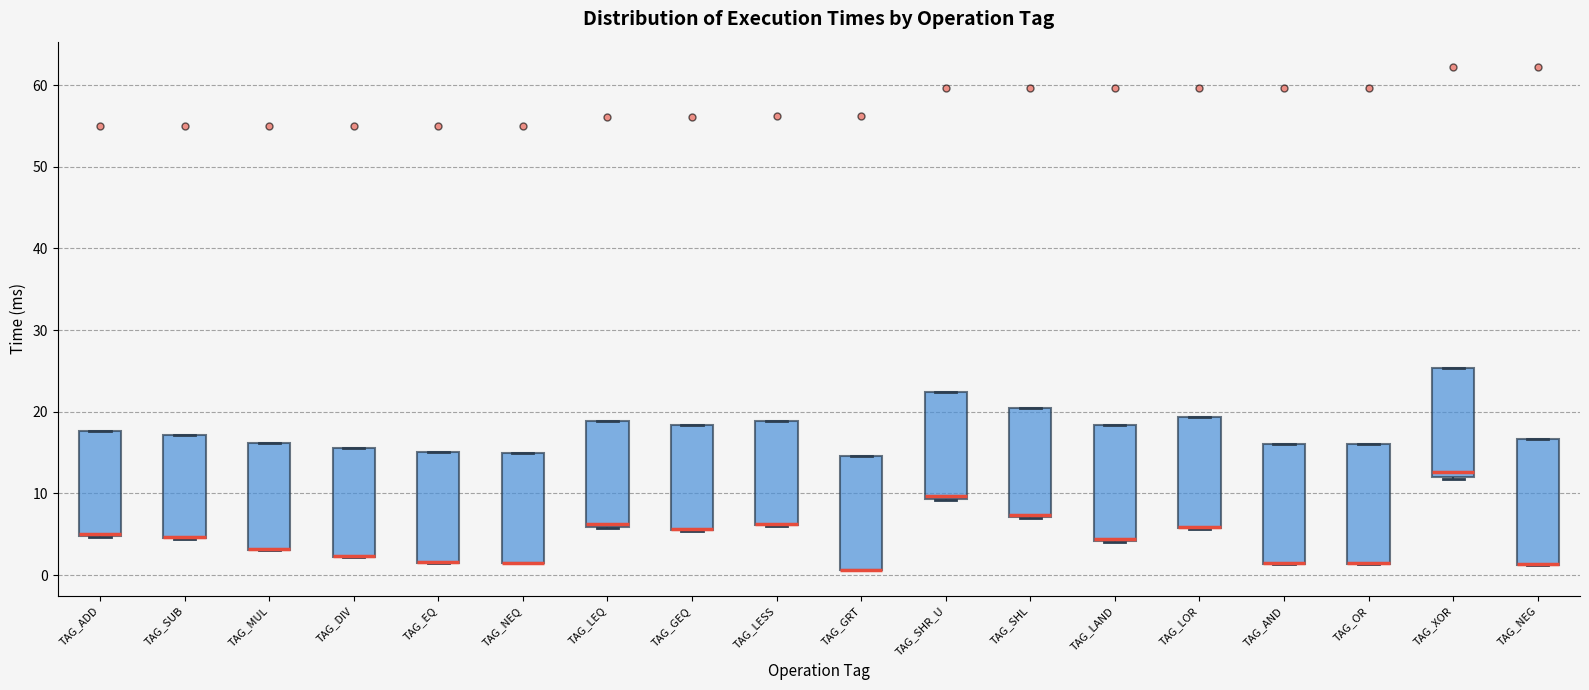

Reading left to right, read every box against the y-axis: the position of its median line, the range the box covers, and the ends of its whiskers. The values are not printed on the chart, so give them approximately, as read against the axis.

TAG_ADD: median 5 (drawn on the box's lower edge), box 5 to 18, whiskers 5 to 18
TAG_SUB: median 5 (drawn on the box's lower edge), box 5 to 17, whiskers 4 to 17
TAG_MUL: median 3 (drawn on the box's lower edge), box 3 to 16, whiskers 3 to 16
TAG_DIV: median 2 (drawn on the box's lower edge), box 2 to 16, whiskers 2 to 16
TAG_EQ: median 2 (drawn on the box's lower edge), box 1 to 15, whiskers 1 to 15
TAG_NEQ: median 2 (drawn on the box's lower edge), box 1 to 15, whiskers 1 to 15
TAG_LEQ: median 6 (just above the box's lower edge), box 6 to 19, whiskers 6 to 19
TAG_GEQ: median 6 (drawn on the box's lower edge), box 6 to 18, whiskers 5 to 18
TAG_LESS: median 6 (drawn on the box's lower edge), box 6 to 19, whiskers 6 to 19
TAG_GRT: median 1 (drawn on the box's lower edge), box 1 to 15, whiskers 1 to 15
TAG_SHR_U: median 10, box 9 to 22, whiskers 9 to 22
TAG_SHL: median 7 (drawn on the box's lower edge), box 7 to 20, whiskers 7 to 20
TAG_LAND: median 4 (drawn on the box's lower edge), box 4 to 18, whiskers 4 to 18
TAG_LOR: median 6 (drawn on the box's lower edge), box 6 to 19, whiskers 6 to 19
TAG_AND: median 1 (drawn on the box's lower edge), box 1 to 16, whiskers 1 to 16
TAG_OR: median 1 (drawn on the box's lower edge), box 1 to 16, whiskers 1 to 16
TAG_XOR: median 13, box 12 to 25, whiskers 12 to 25
TAG_NEG: median 1 (drawn on the box's lower edge), box 1 to 17, whiskers 1 to 17